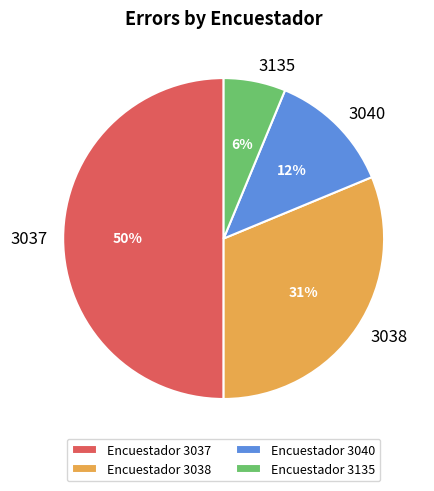

Combined, do 3040 and 3037 account for over 50%?

Yes